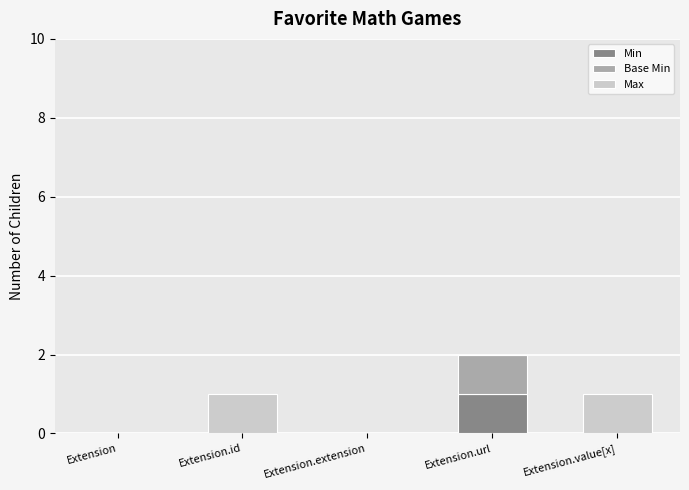

Which category has the highest value in the Min series?

Extension.url